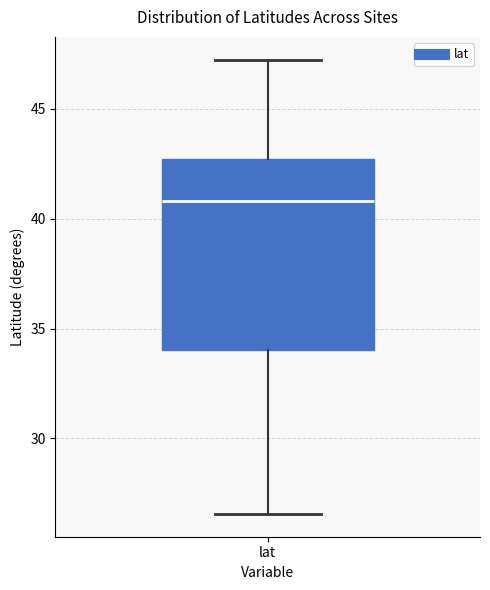

Read this box plot against the y-axis: the position of the median line, the range covered by the box, and the ends of both whiskers. The values are not printed on the chart, so give them approximately, as read against the axis.

median 41.0, box 34.0 to 42.5, whiskers 26.5 to 47.0